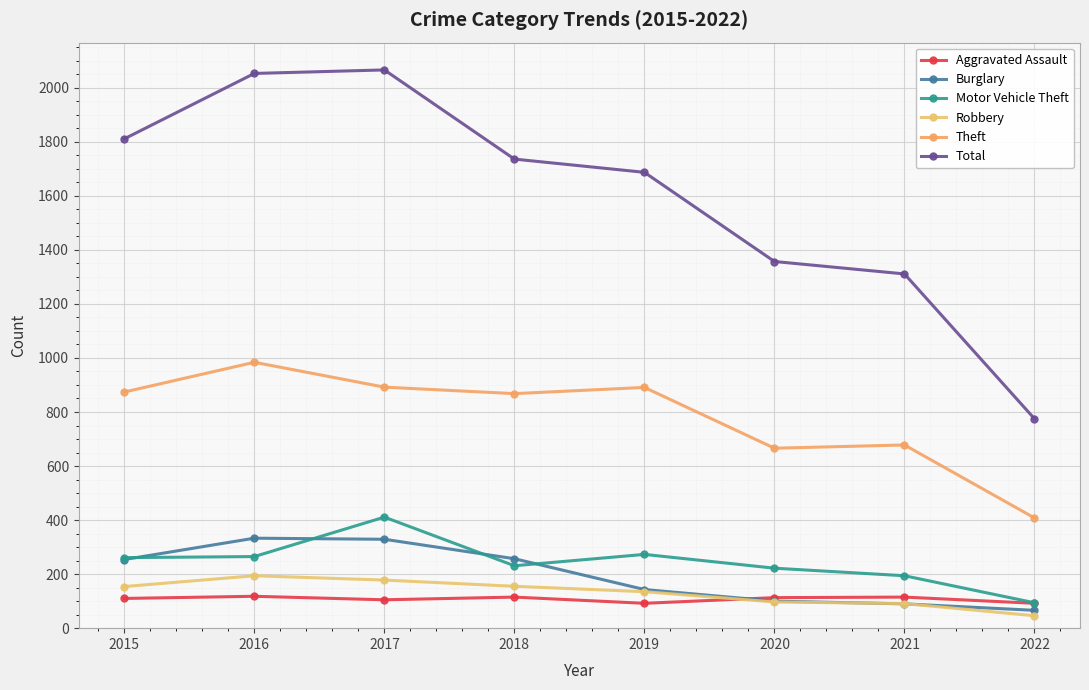

What is the sum of all Theft values?

6261